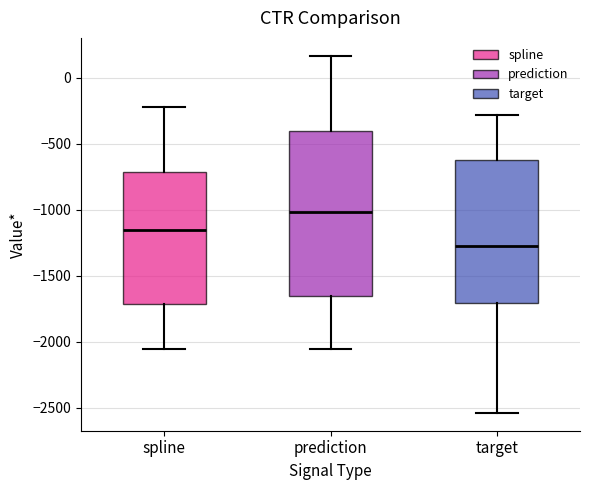

Comparing the boxes themselves (not the whiskers), which one is the tallest?

prediction